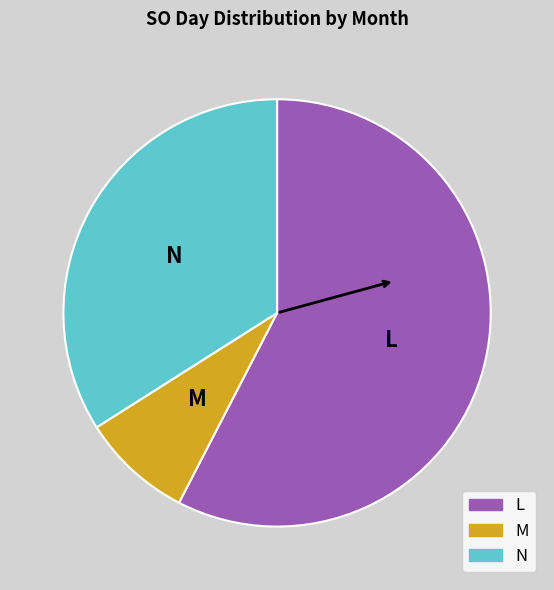

Is there any slice that represents more than half of the pie?

Yes